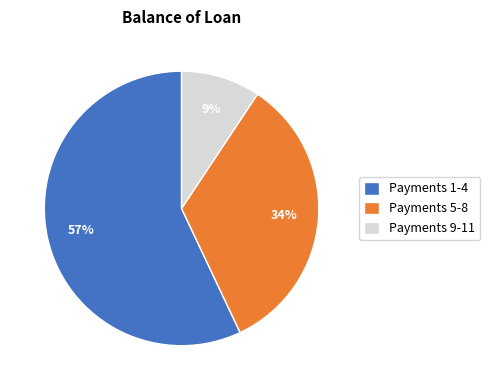

What is the largest slice in the pie chart?

Payments 1-4